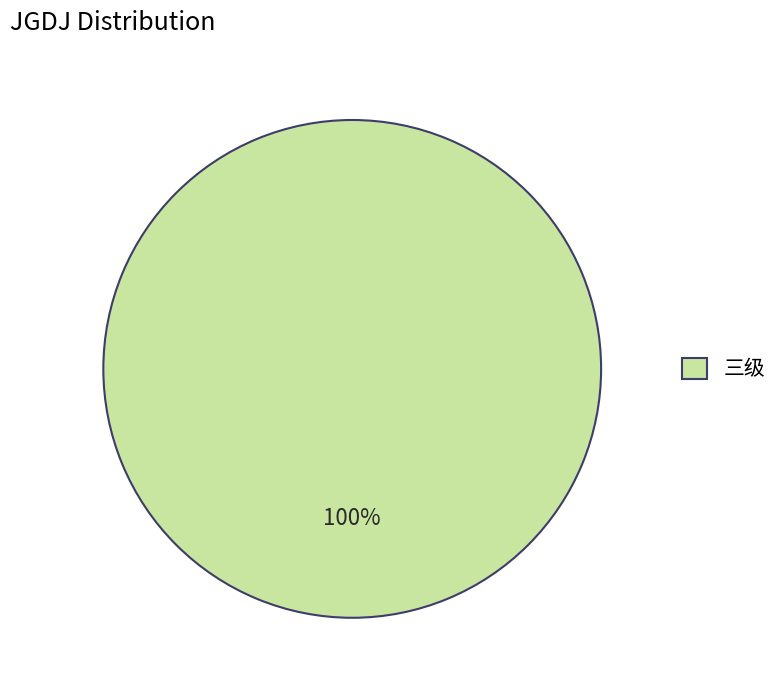

Is 三级 the majority of the pie?

Yes